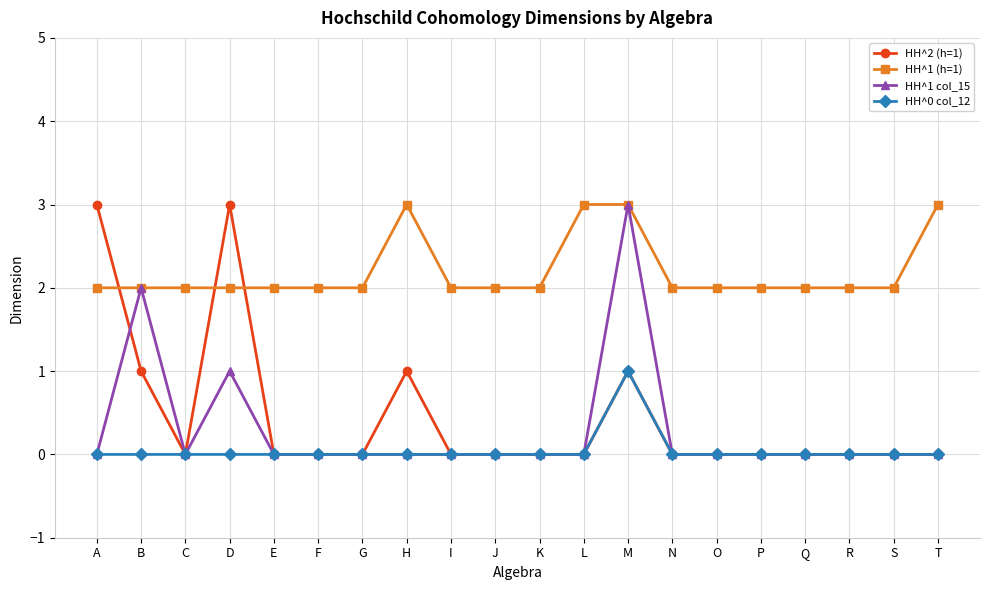

Count the number of data series in this chart.

4